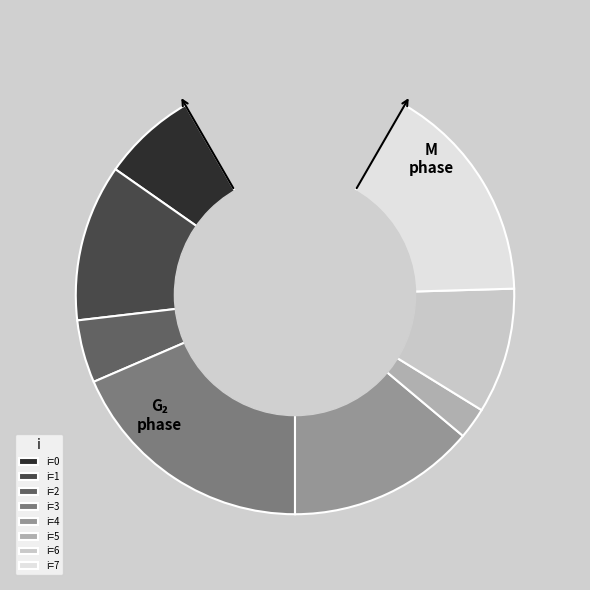

To the nearest percent, what portion does 1 represent?

14%